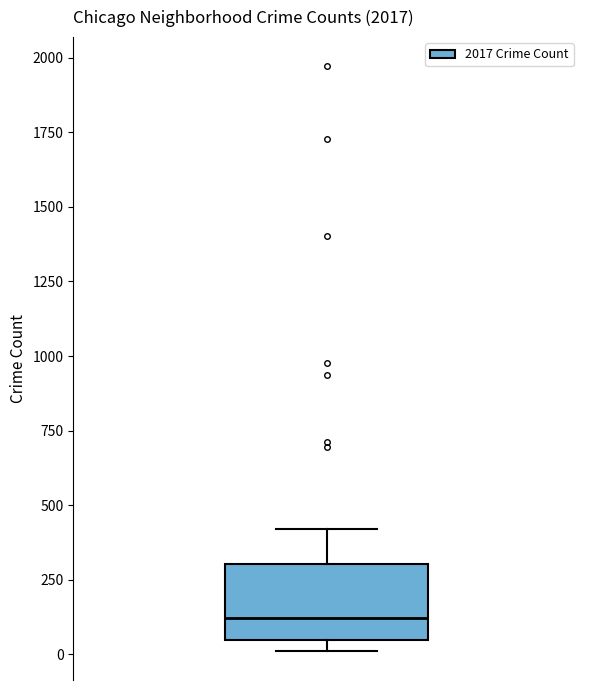

Read this box plot against the y-axis: the position of the median line, the range covered by the box, and the ends of both whiskers. The values are not printed on the chart, so give them approximately, as read against the axis.

median 100, box 50 to 300, whiskers 0 to 400